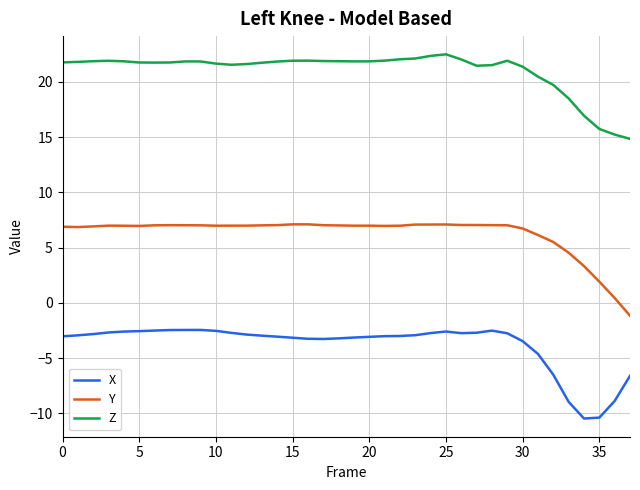

True or false: X and Z intersect in this chart.

False